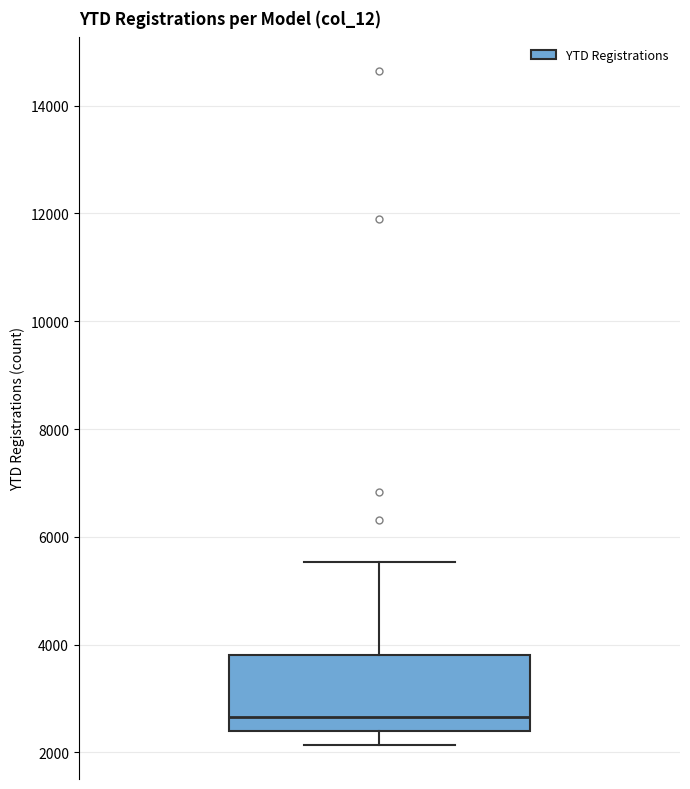

Read this box plot against the y-axis: the position of the median line, the range covered by the box, and the ends of both whiskers. The values are not printed on the chart, so give them approximately, as read against the axis.

median 2600, box 2400 to 3800, whiskers 2200 to 5600